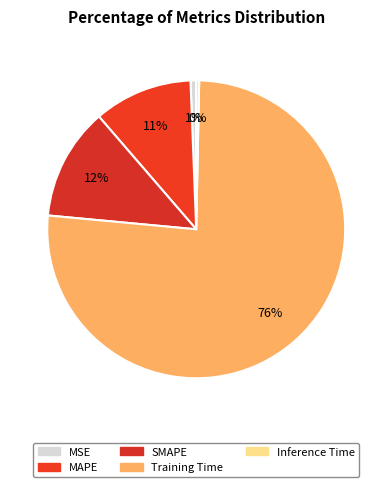

True or false: MAPE accounts for 11% of the total.

True